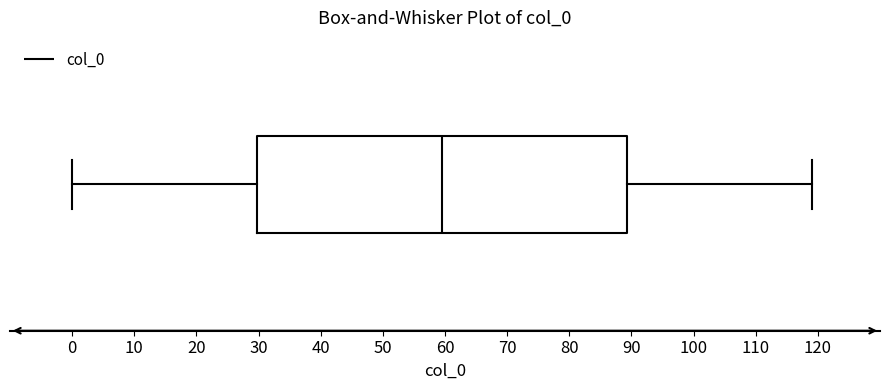

Read this box plot against the x-axis: the position of the median line, the range covered by the box, and the ends of both whiskers. The values are not printed on the chart, so give them approximately, as read against the axis.

median 60, box 30 to 89, whiskers 0 to 119